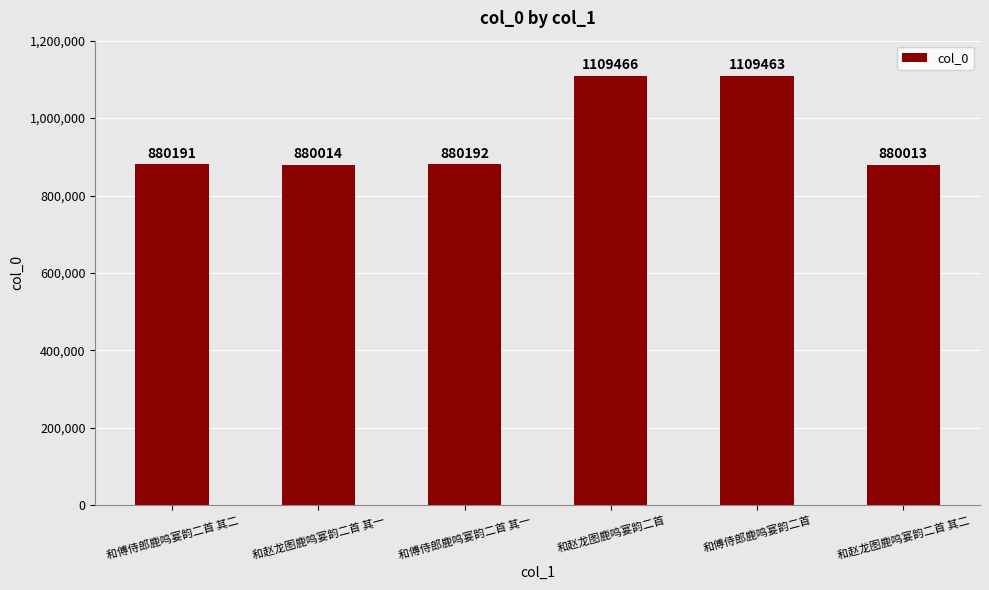

Count the number of categories in the chart.

6